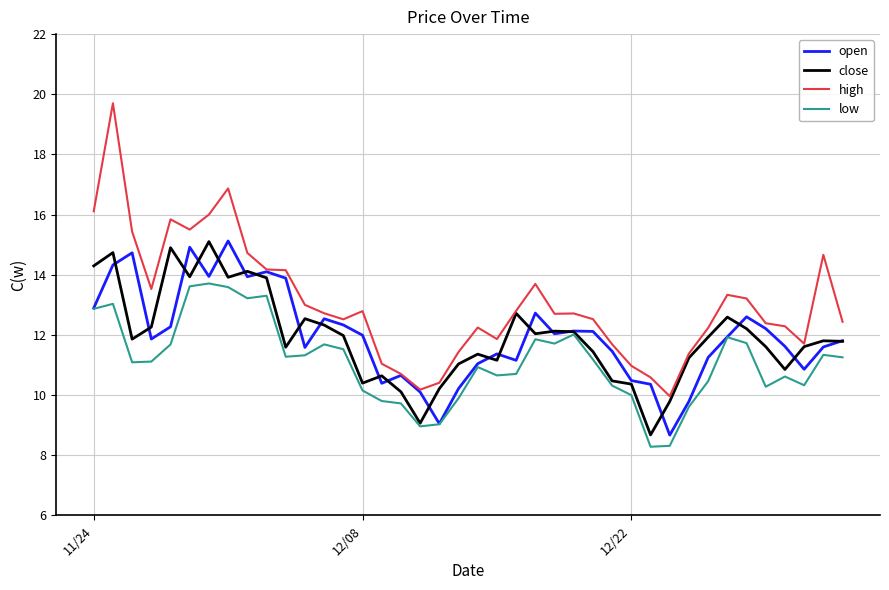

What is the smallest value displayed?

8.3